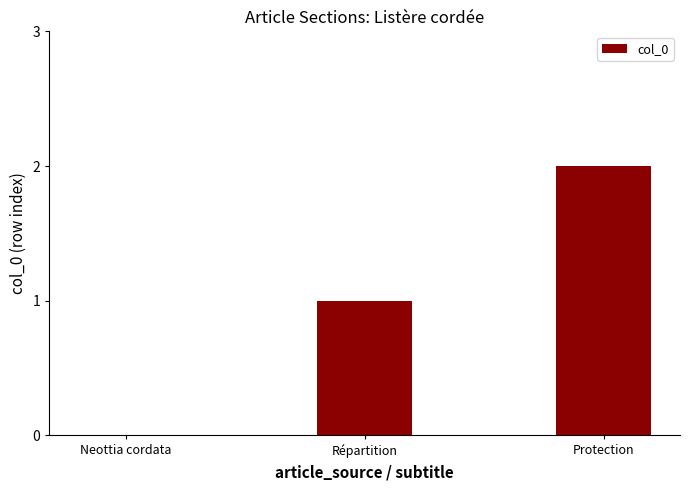

What is the sum of the values at Répartition and Neottia cordata?

1